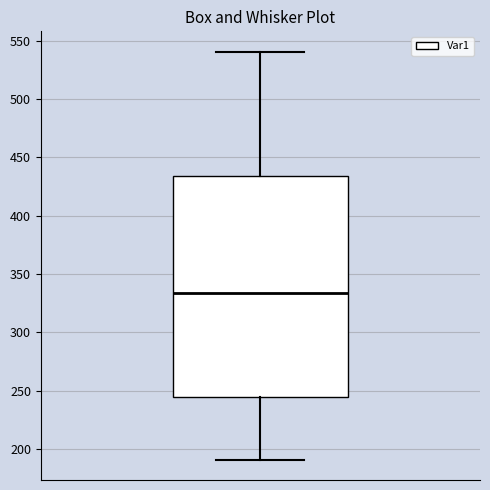

Transcribe this box plot: give where the median line is, the range the box spans, and where the two whiskers end, as read against the y-axis. The values are not printed on the chart, so give them approximately, as read against the axis.

median 335, box 245 to 435, whiskers 190 to 540